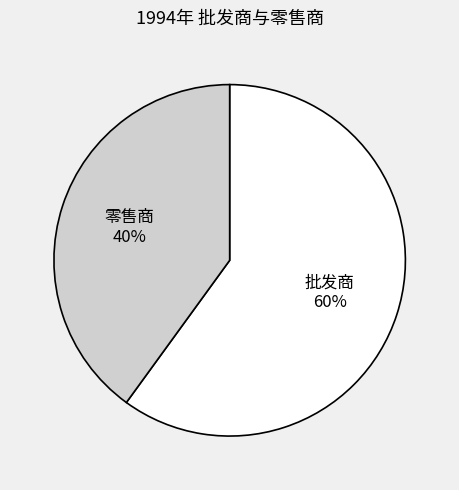

True or false: 批发商 accounts for 60% of the total.

True